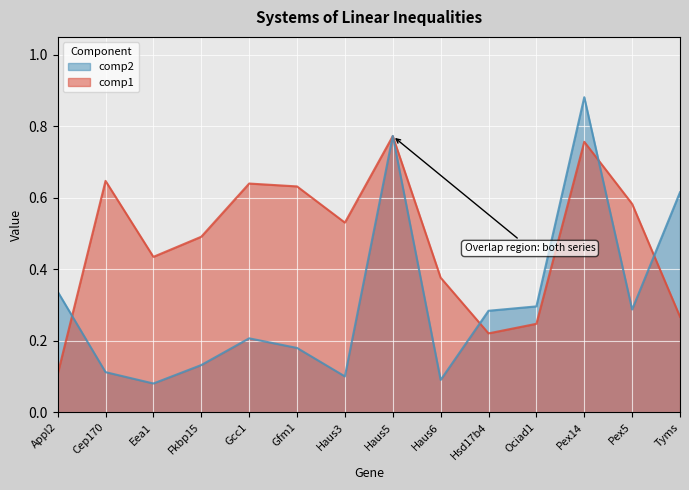

At which category does comp2 reach its first local valley?

Eea1